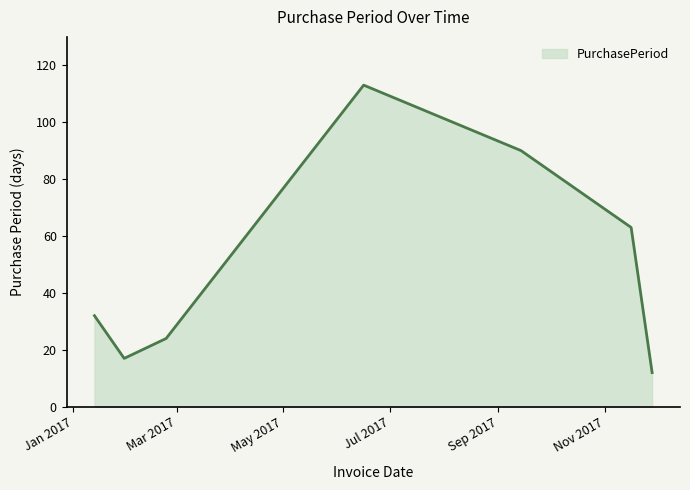

How many interior local peaks (higher than both neighbors) does the data have?

1